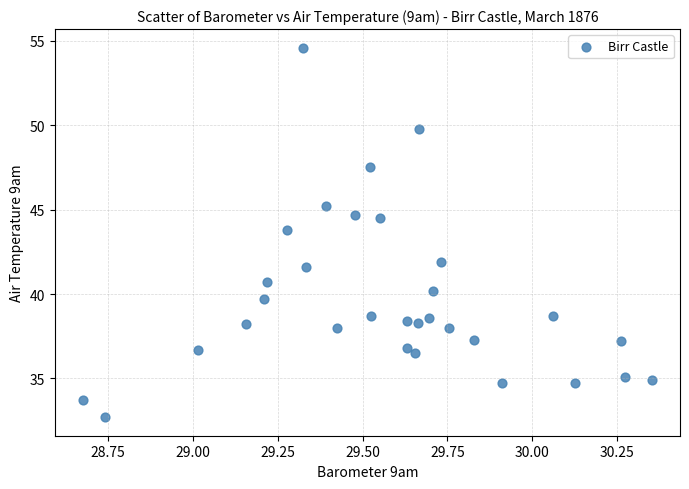

What is the range of X values (max minus min)?

1.7